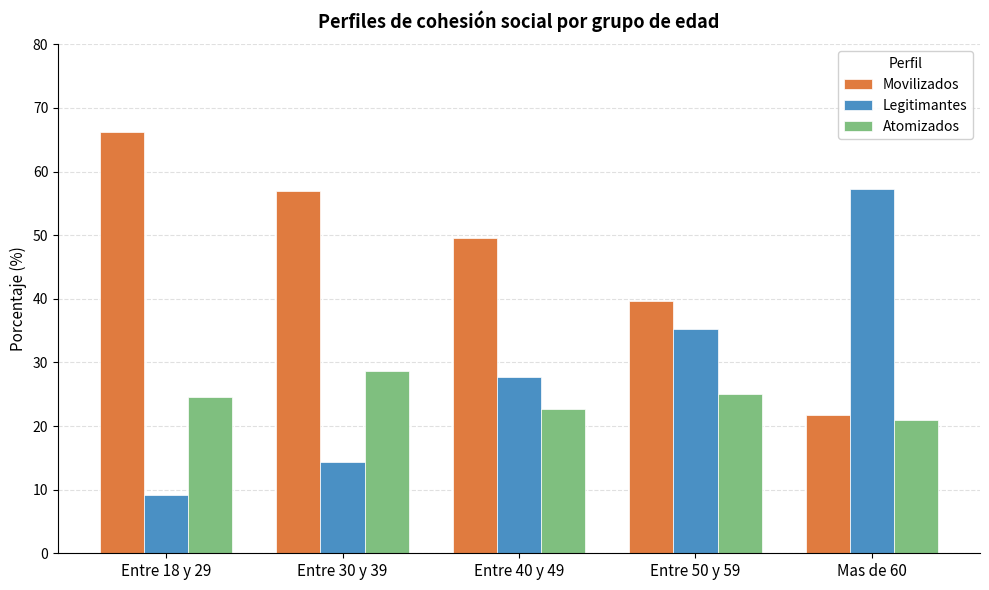

What is the sum of all Atomizados values?

122.1